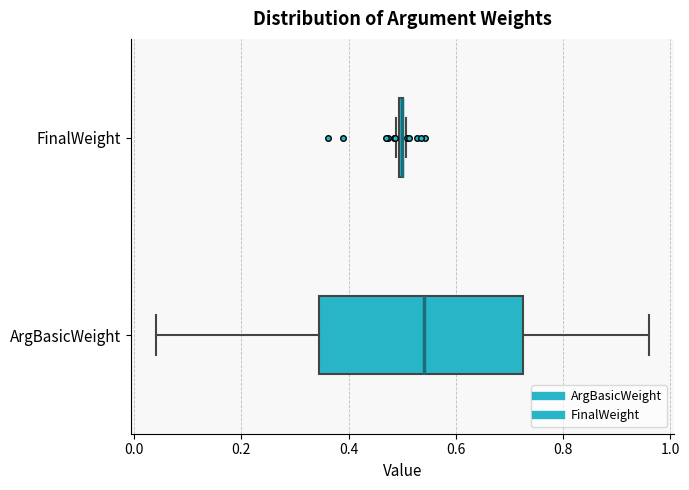

Reading bottom to top, transcribe this box plot: for each box, give where its median line is, the range the box spans, and where its two whiskers end, as read against the x-axis. The values are not printed on the chart, so give them approximately, as read against the axis.

ArgBasicWeight: median 0.54, box 0.34 to 0.72, whiskers 0.04 to 0.96
FinalWeight: box collapsed to a line at 0.50, whiskers 0.48 to 0.50